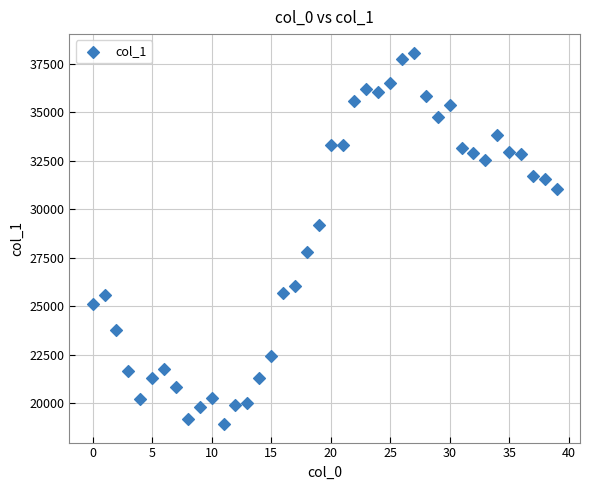

What is the range of Y values (max minus min)?

19137